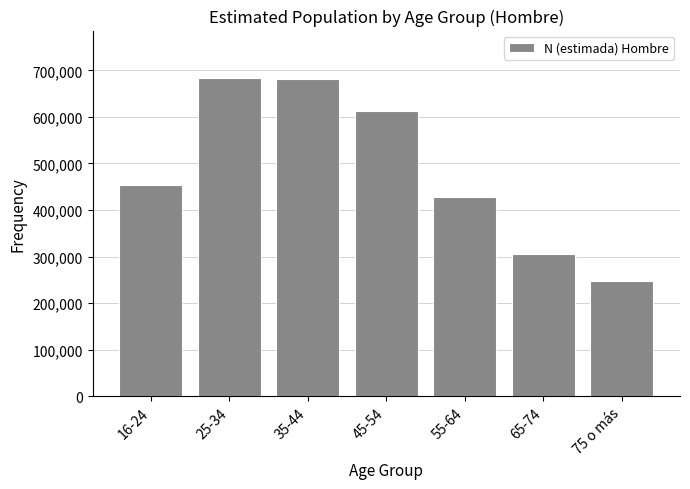

Is it true that the value at 65-74 is 535673?

False